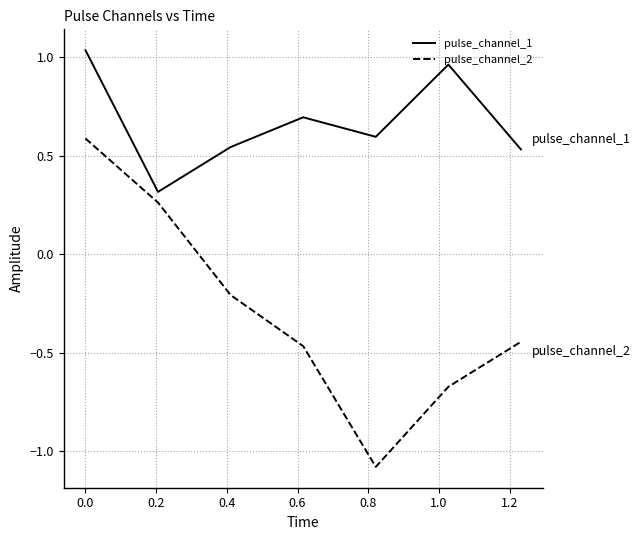

What is the average value of the pulse_channel_2 series?

-0.3